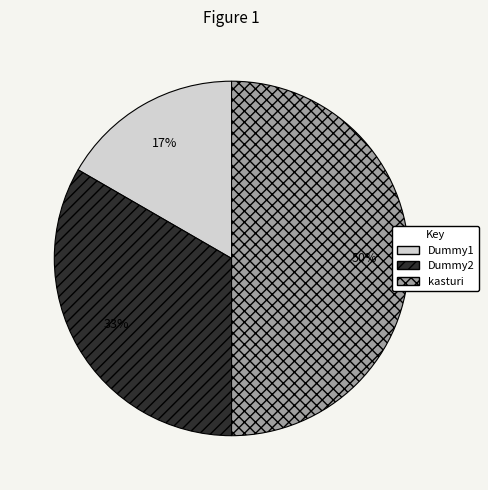

Does Dummy2 account for over 50% of the chart?

No